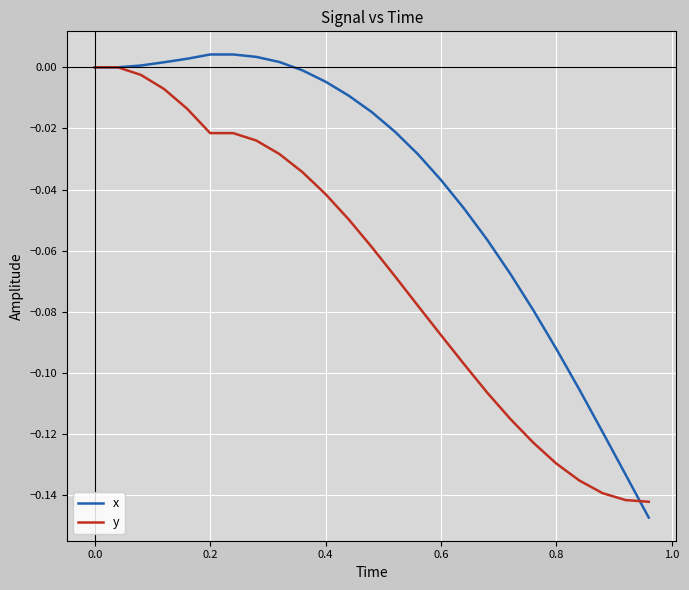

Which series has the largest range (max minus min)?

x